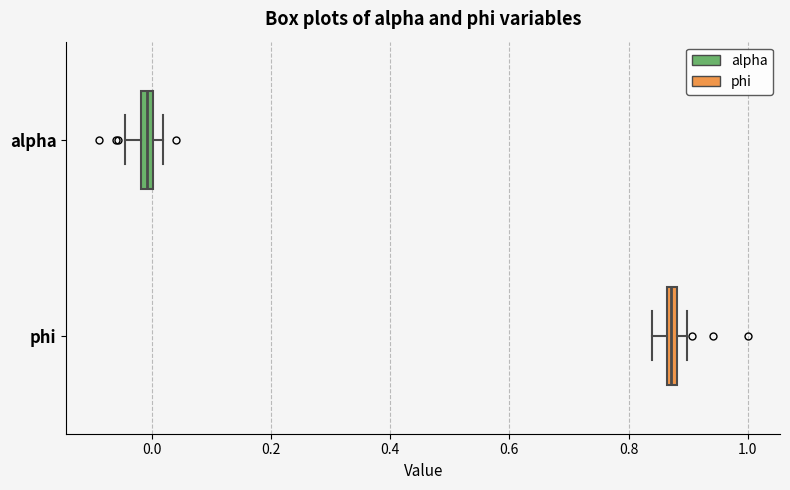

Which box's median line is the furthest to the right?

phi